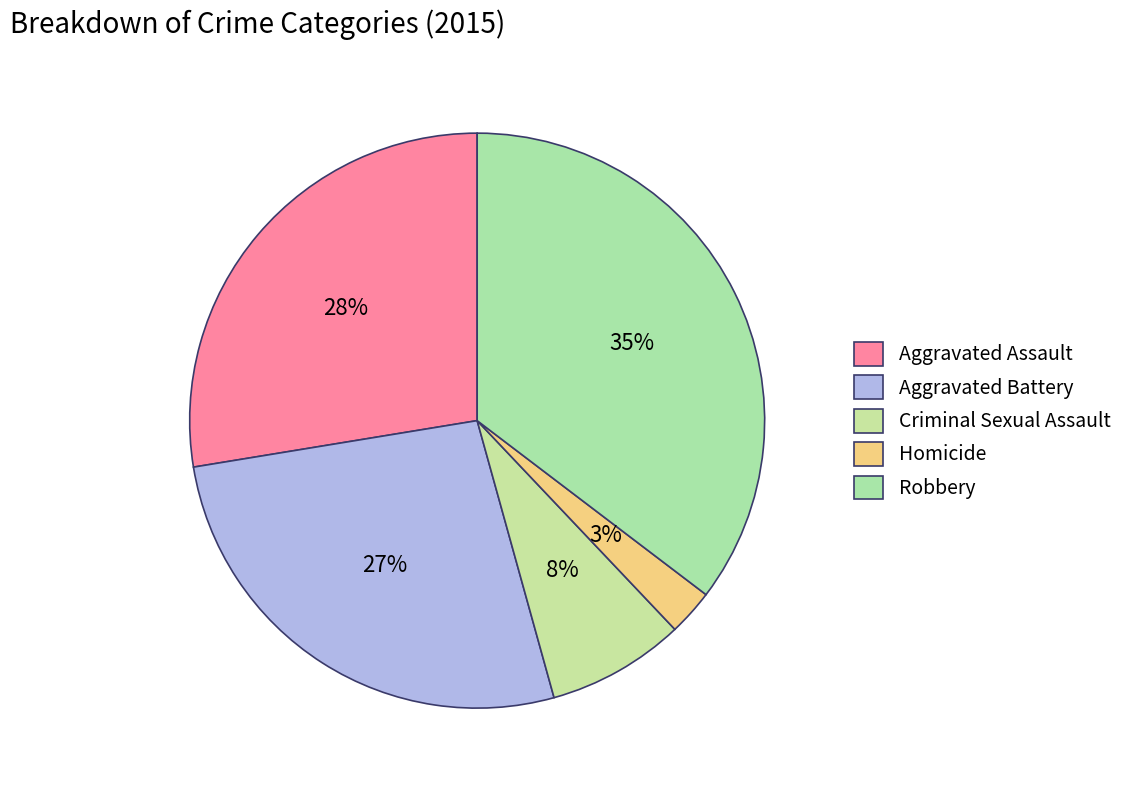

What is the ratio of the value at Aggravated Battery to the value at Homicide?

10.3